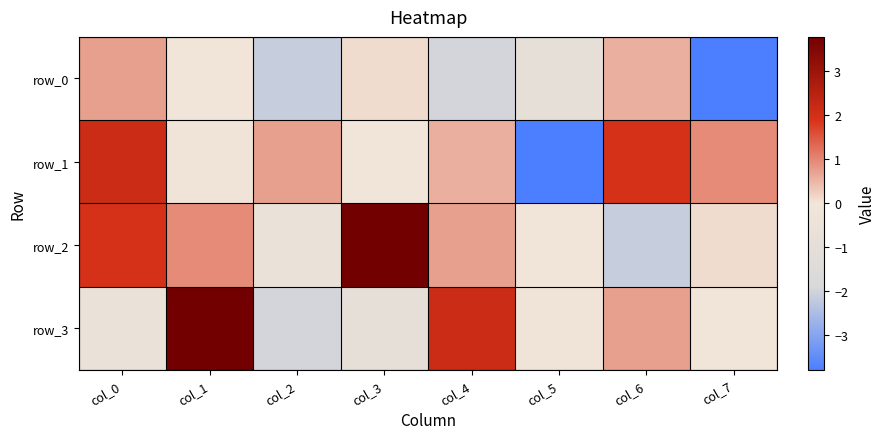

Which category has the lowest value in the row_0 series?

col_7